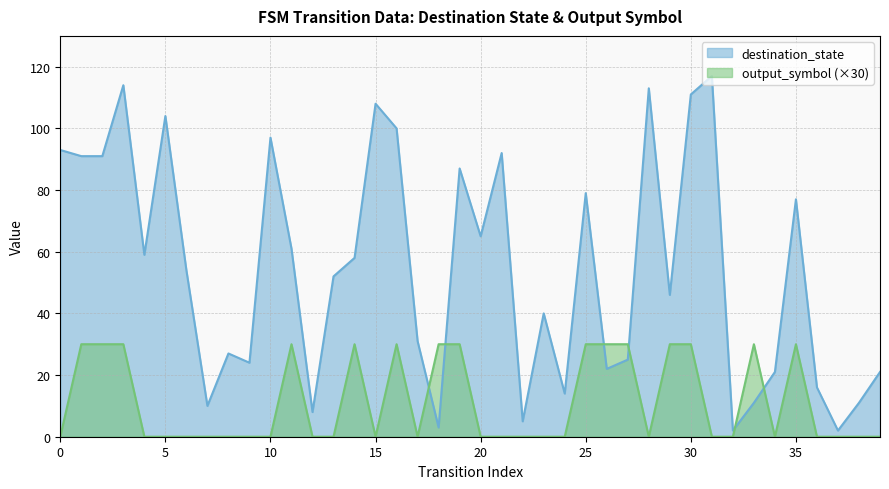

What is the sum of the destination_state values at 5 and 10?

201